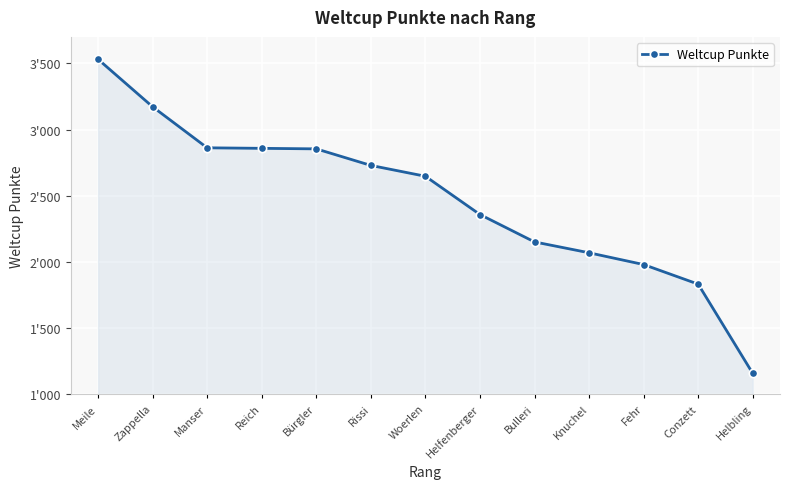

What is the label of the 3rd point from the right?

Fehr